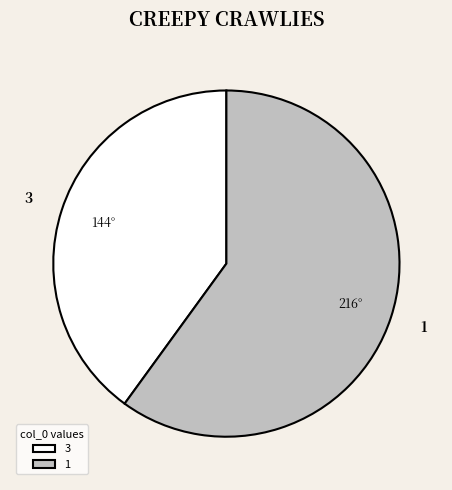

Between 1 and 3, which is larger?

1